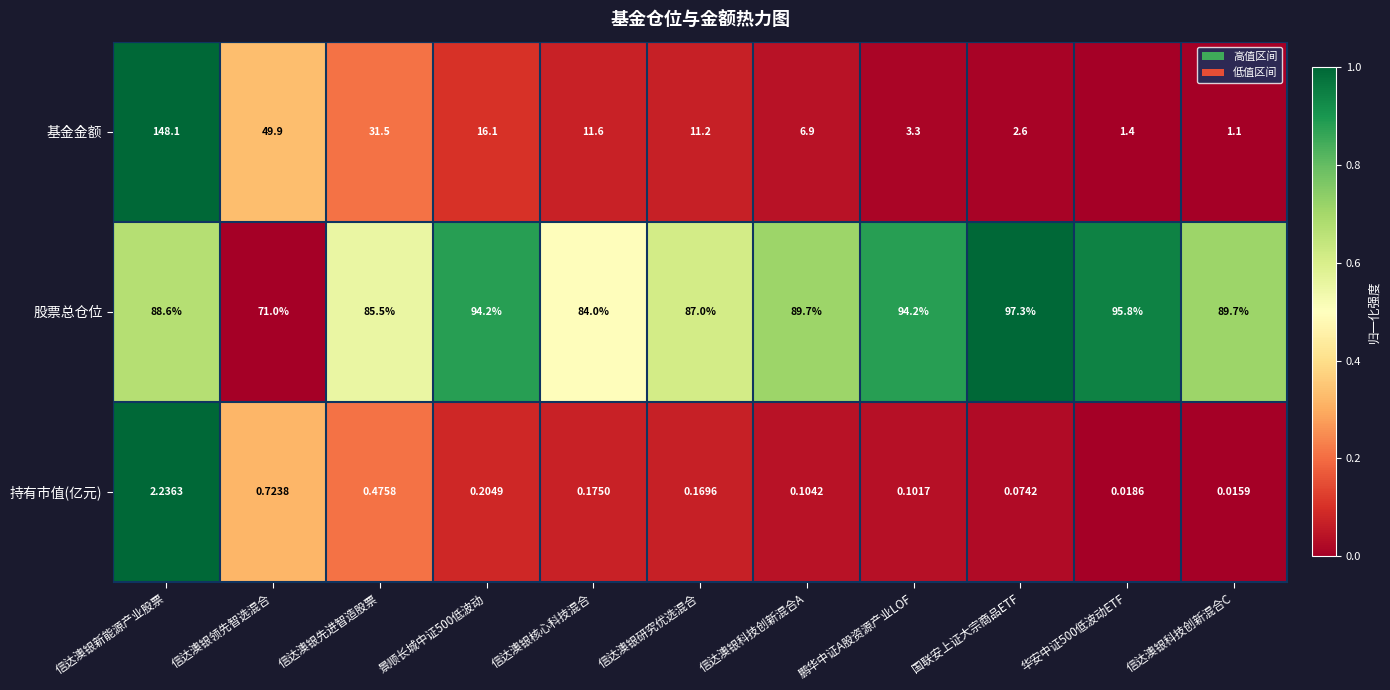

Rank the series by their maximum value, from highest to lowest.

基金金额, 股票总仓位, 持有市值(亿元)